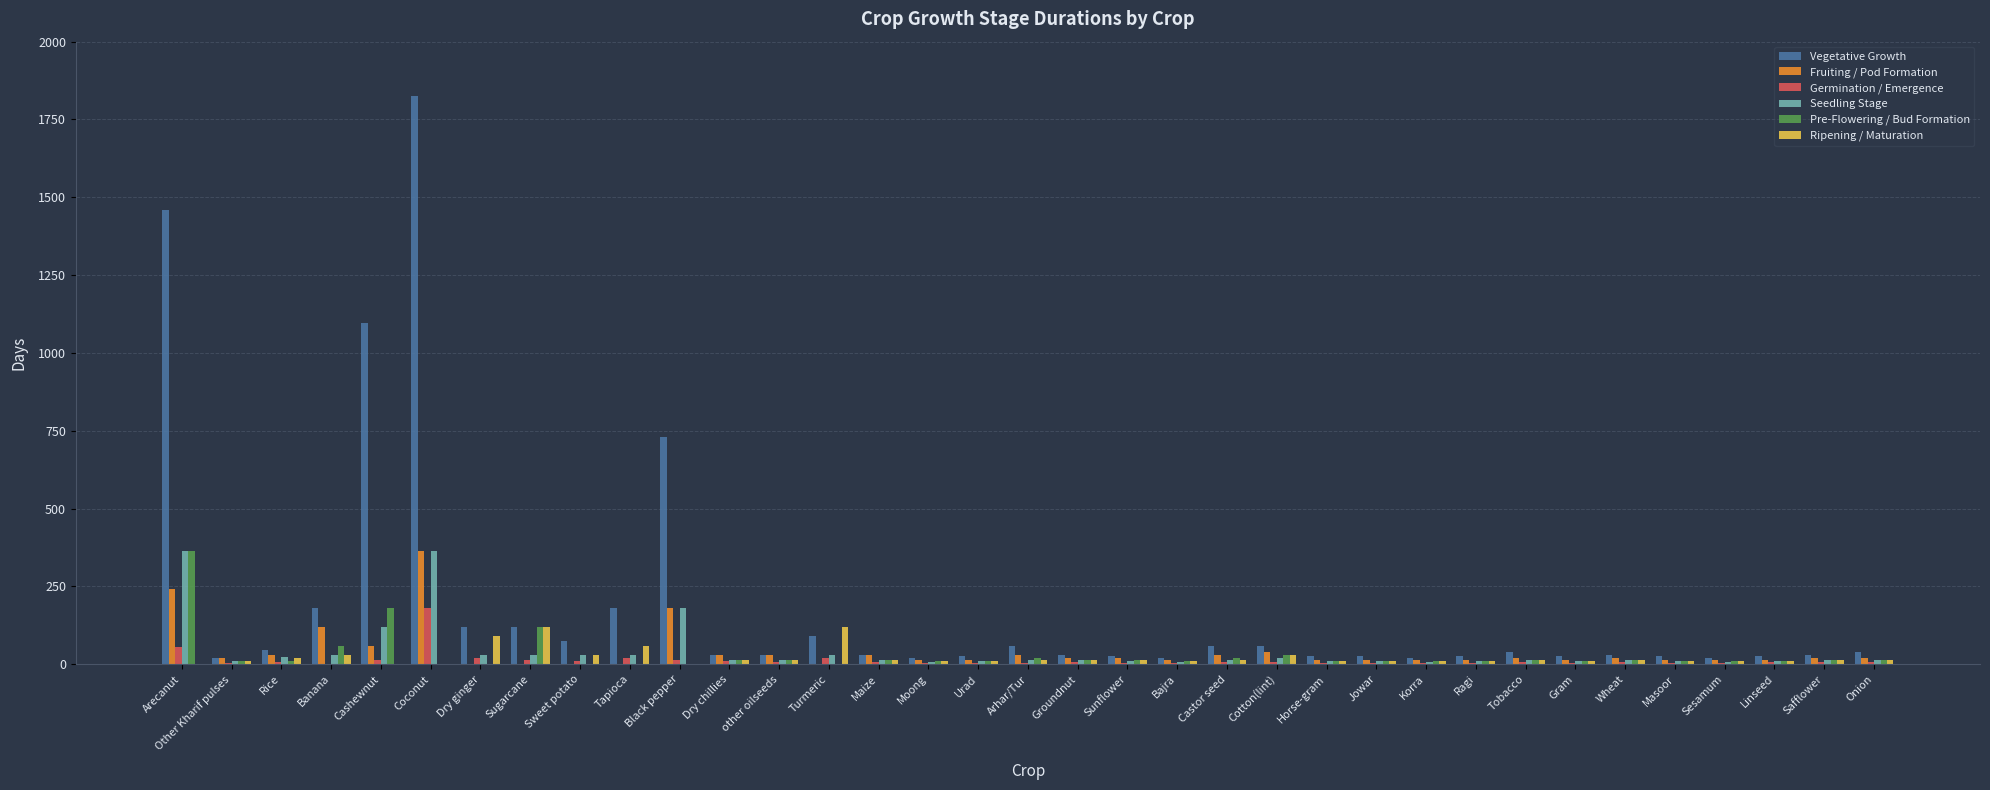

At which category is the sum across all series the highest?

Coconut